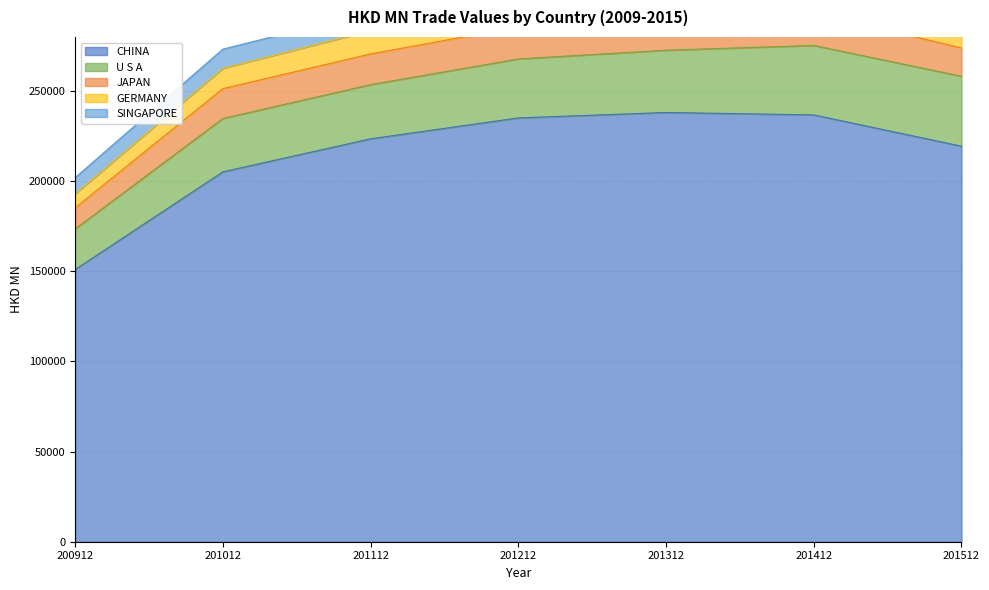

Read the SINGAPORE value at 201012.

10662.4